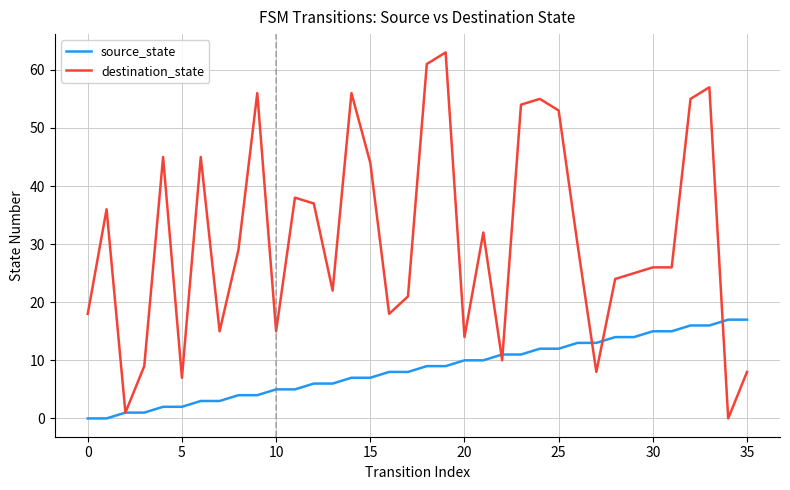

List the series in order of their peak value, lowest first.

source_state, destination_state